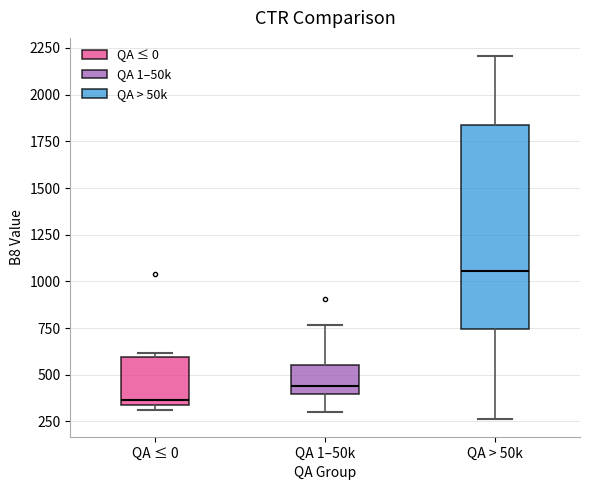

Where is the lower edge of the box for QA 1–50k on the y-axis? The values are not printed on the chart, so give them approximately, as read against the axis.

400